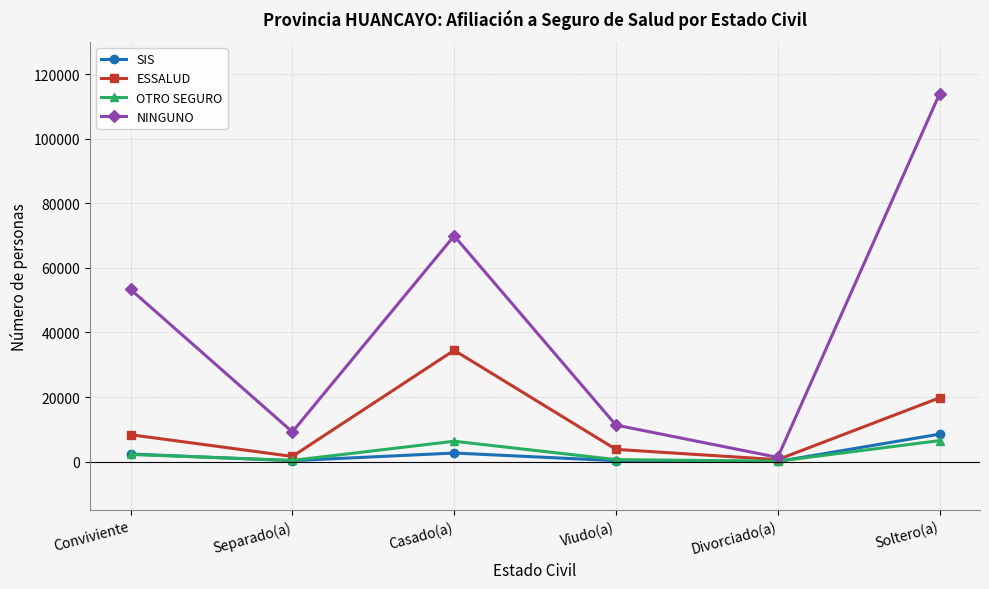

Between Conviviente and Separado(a), which series saw the biggest shift?

NINGUNO